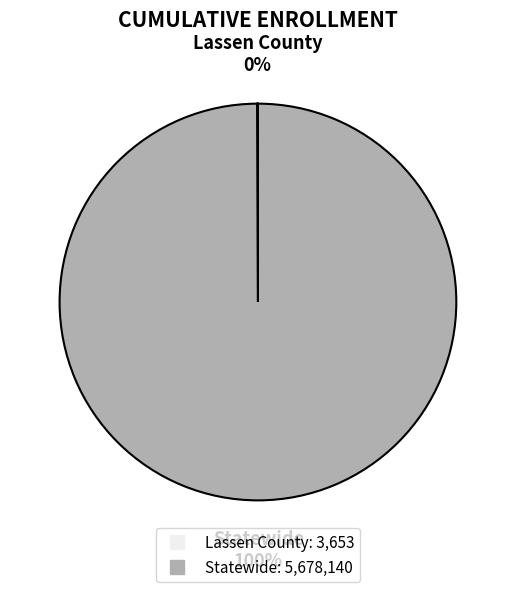

To the nearest percent, what percentage of the pie is Statewide?

100%